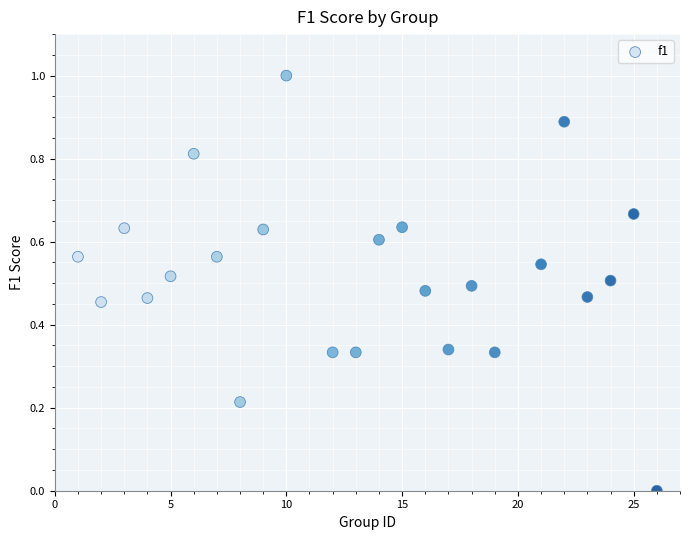

What is the range of X values (max minus min)?

25.0